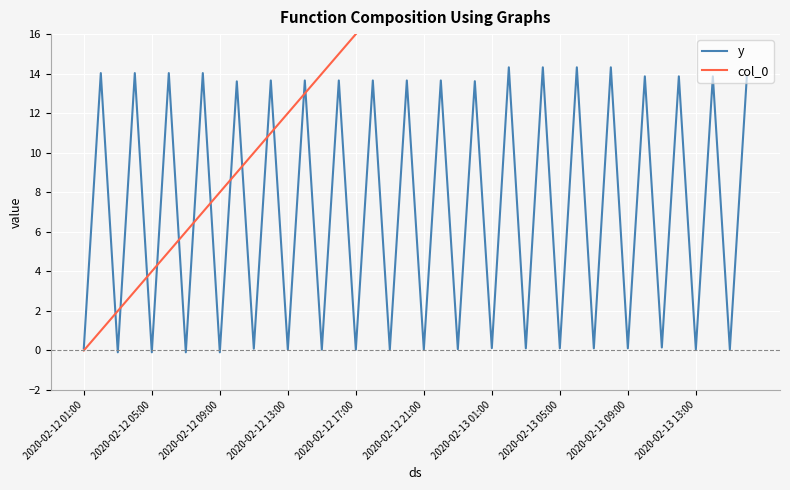

After their last crossing, which series has the higher values: y or col_0?

col_0